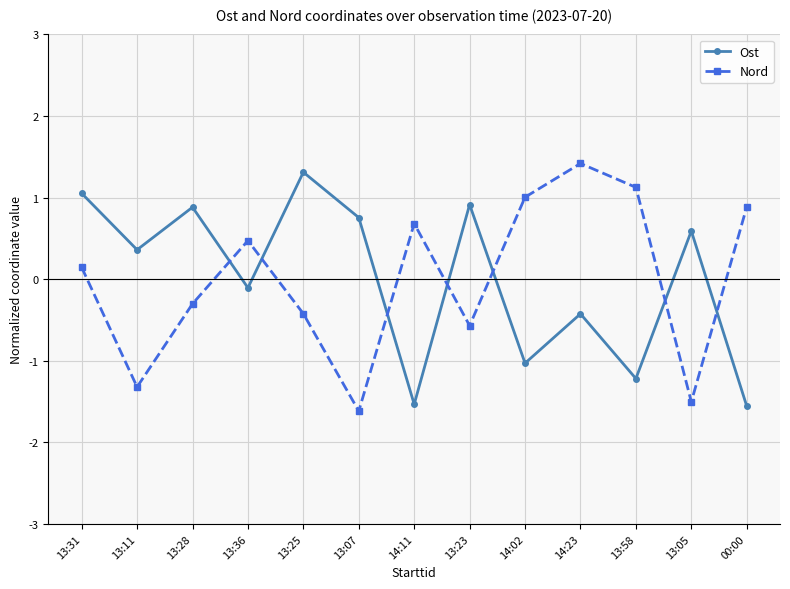

Which series has the widest spread of values?

Nord